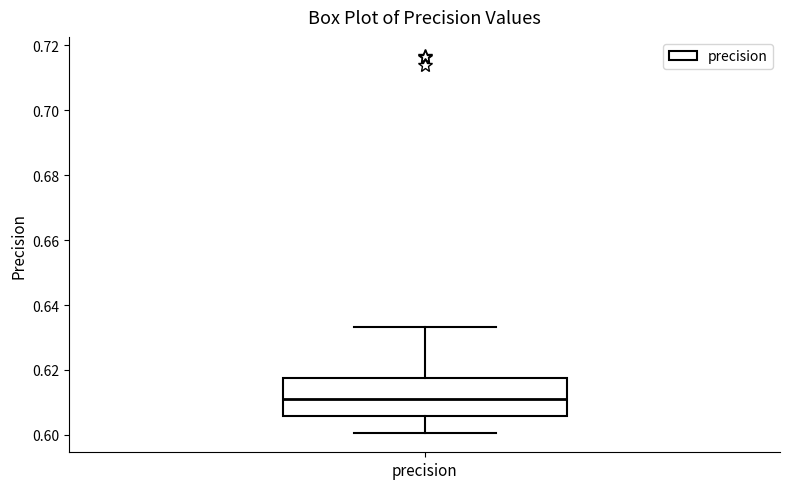

Where is the lower edge of the box for precision on the y-axis? The values are not printed on the chart, so give them approximately, as read against the axis.

0.606